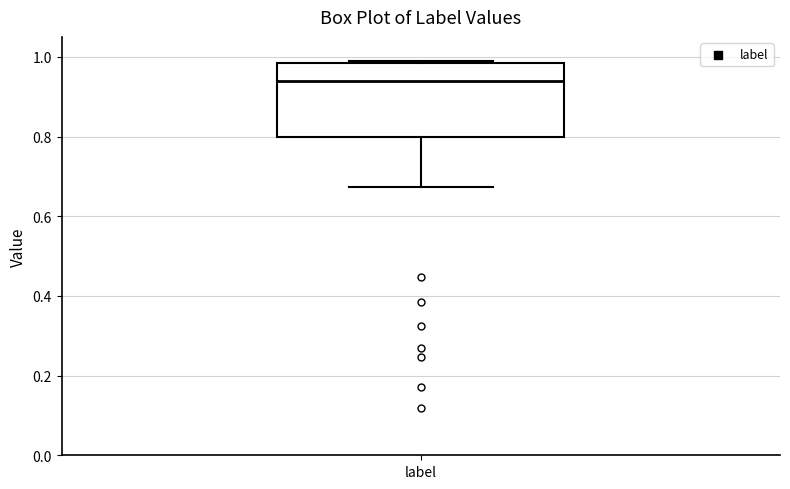

Where is the lower edge of the box for label on the y-axis? The values are not printed on the chart, so give them approximately, as read against the axis.

0.80